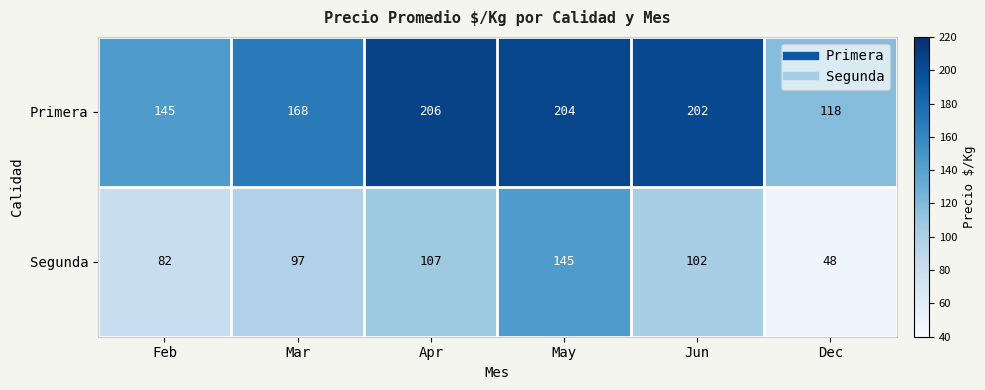

What is the total value across all series at May?

349